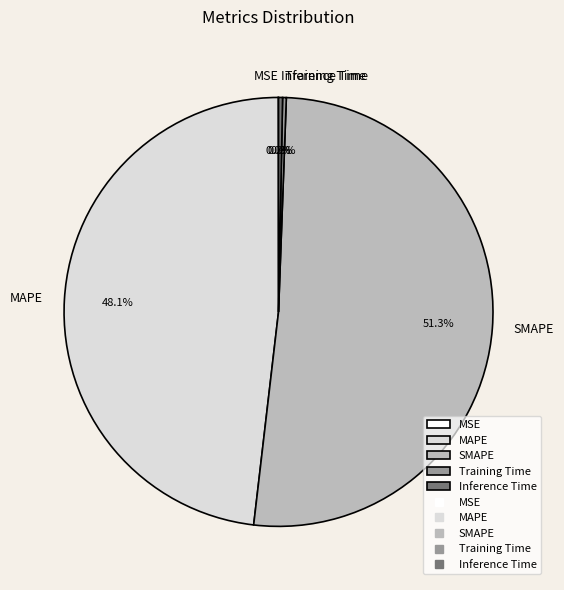

How much of the chart is everything except SMAPE?

48.7%